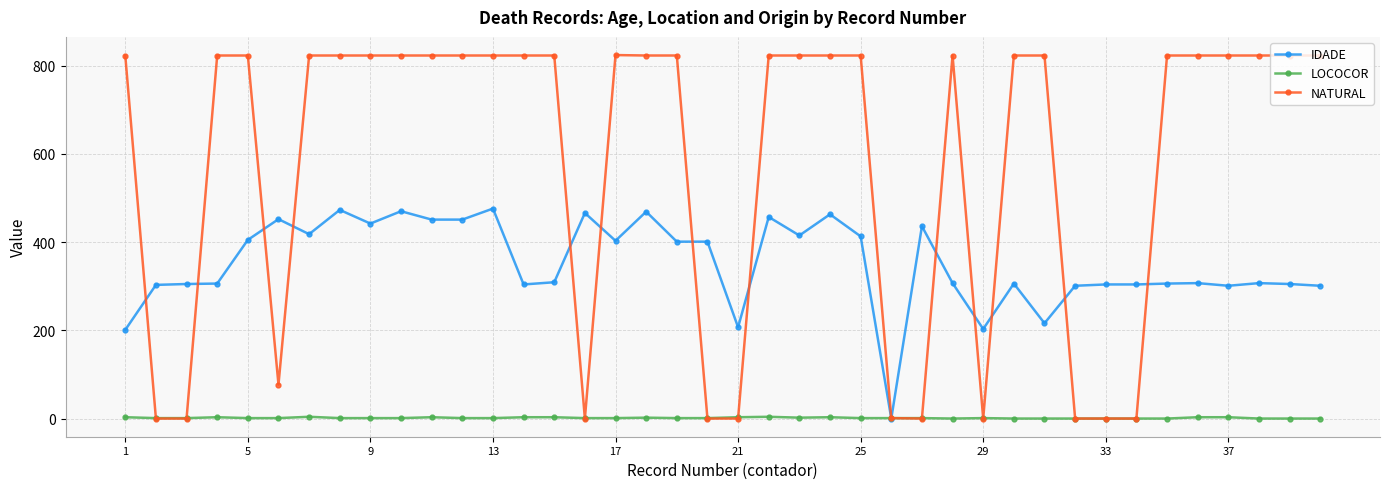

List the series in order of their overall mean, highest first.

NATURAL, IDADE, LOCOCOR